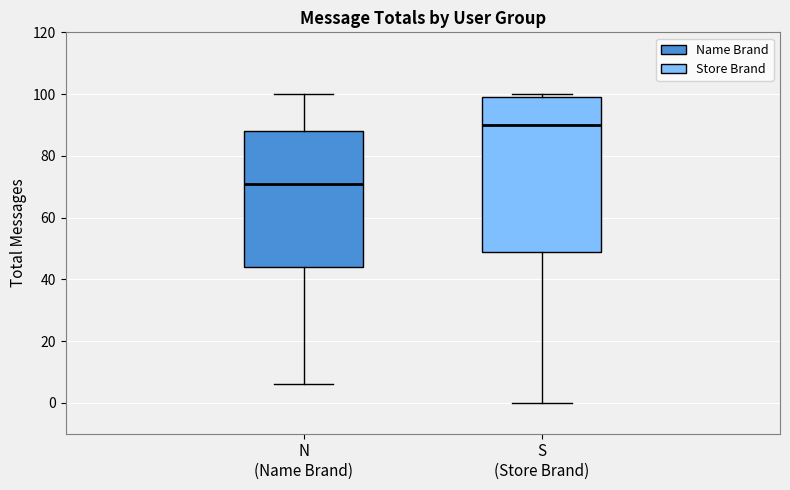

Where does the upper whisker of the box for N (Name Brand) end on the y-axis? The values are not printed on the chart, so give them approximately, as read against the axis.

100